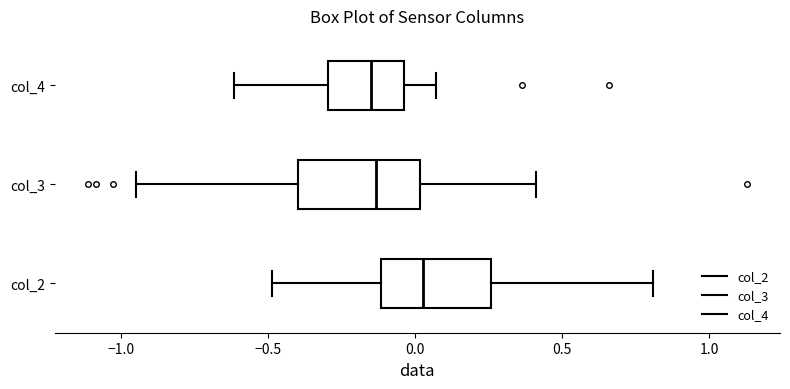

Which box's median line is the furthest to the right?

col_2